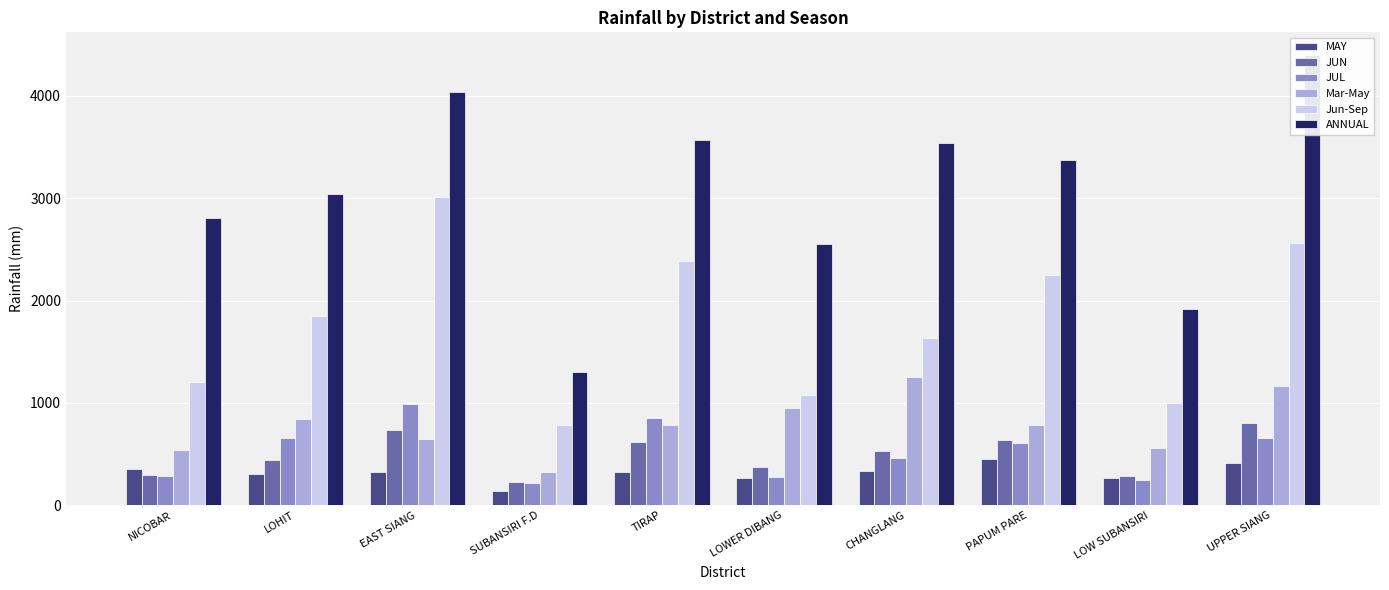

Which category has the lowest value across all series?

SUBANSIRI F.D